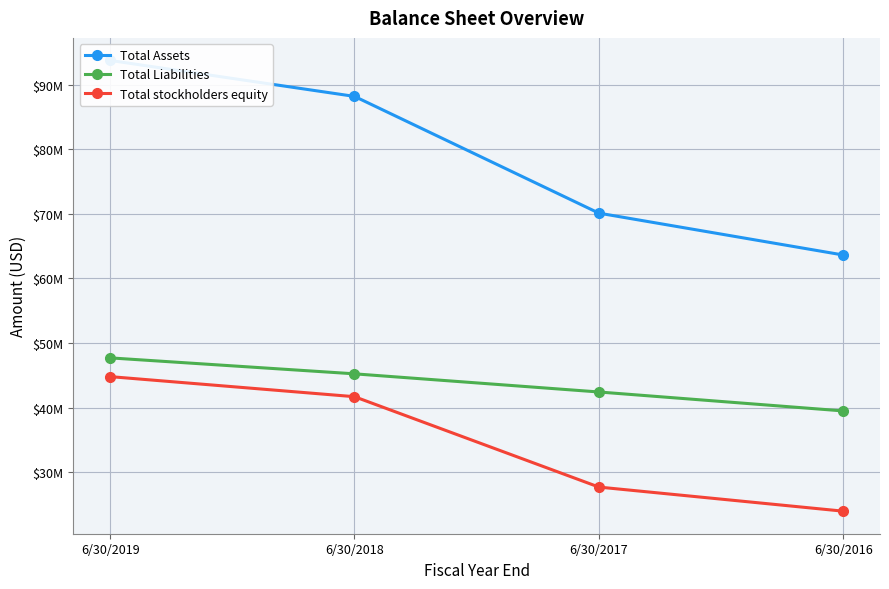

The Total stockholders equity series shows 20387137 at 6/30/2018. True or false?

False